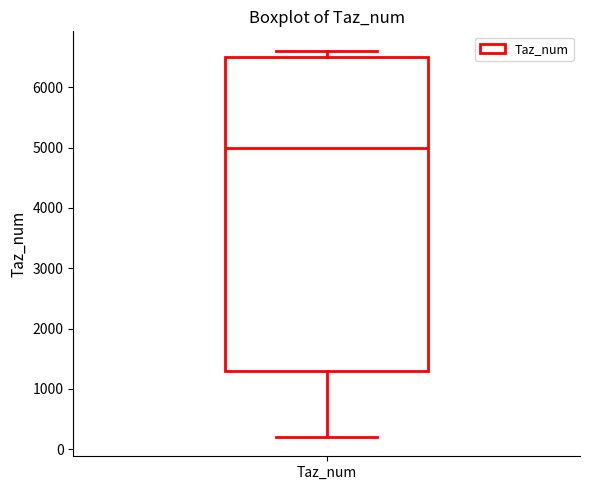

Where does the median line of the box for Taz_num sit on the y-axis? The values are not printed on the chart, so give them approximately, as read against the axis.

5000